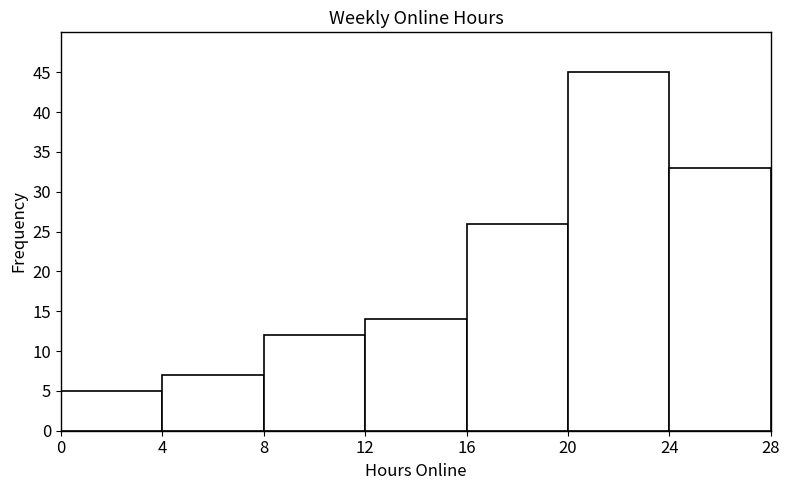

What is the height of the bar covering 20 to 24 on the x-axis? The values are not printed on the chart, so give them approximately, as read against the axis.

45